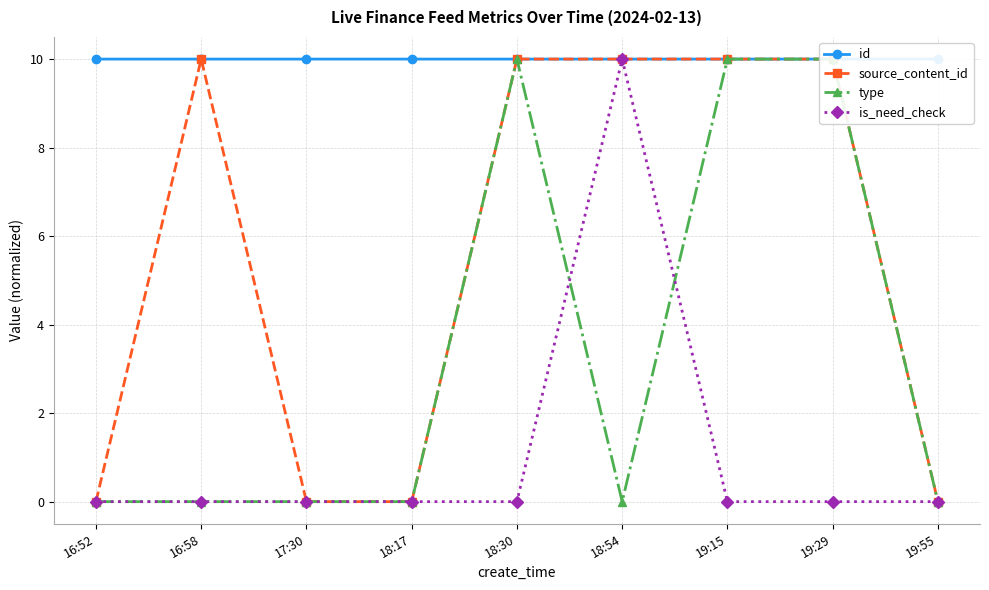

The value of source_content_id at 18:54 is 17.7. True or false?

False